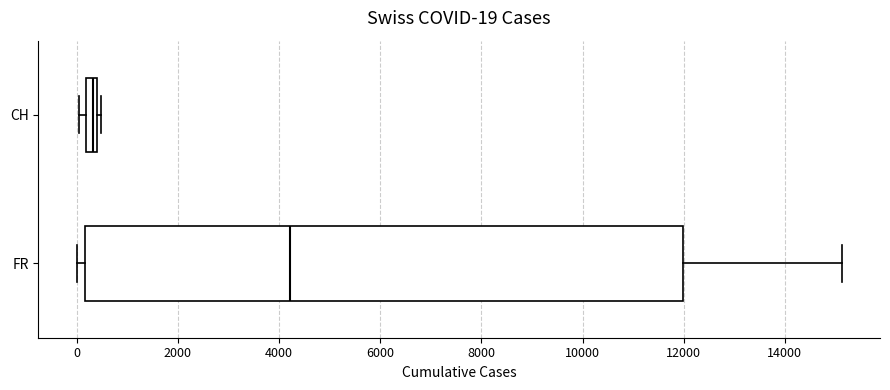

Which box has the furthest to the right median line?

FR